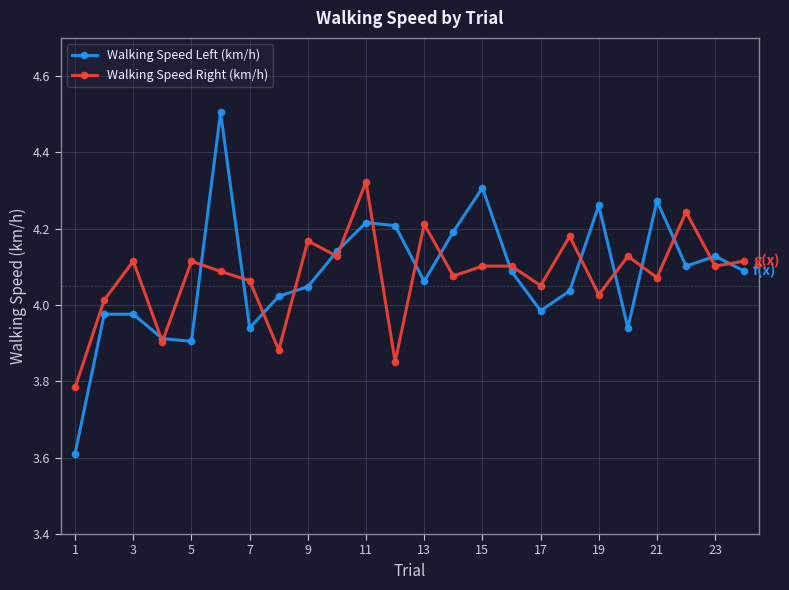

What is the maximum value for Walking Speed Left (km/h)?

4.5